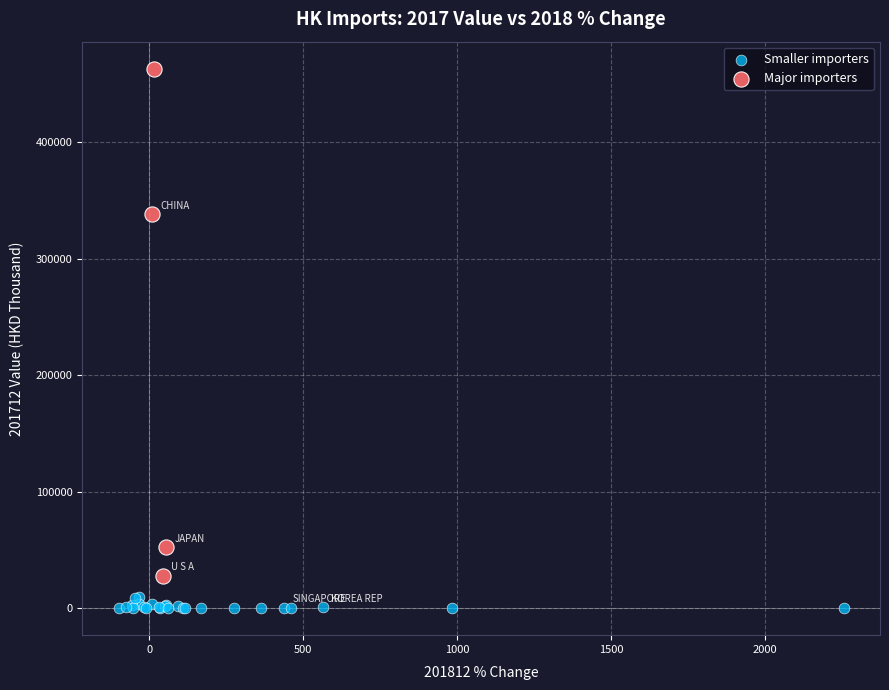

Which series has the largest Y range (max minus min)?

Major importers